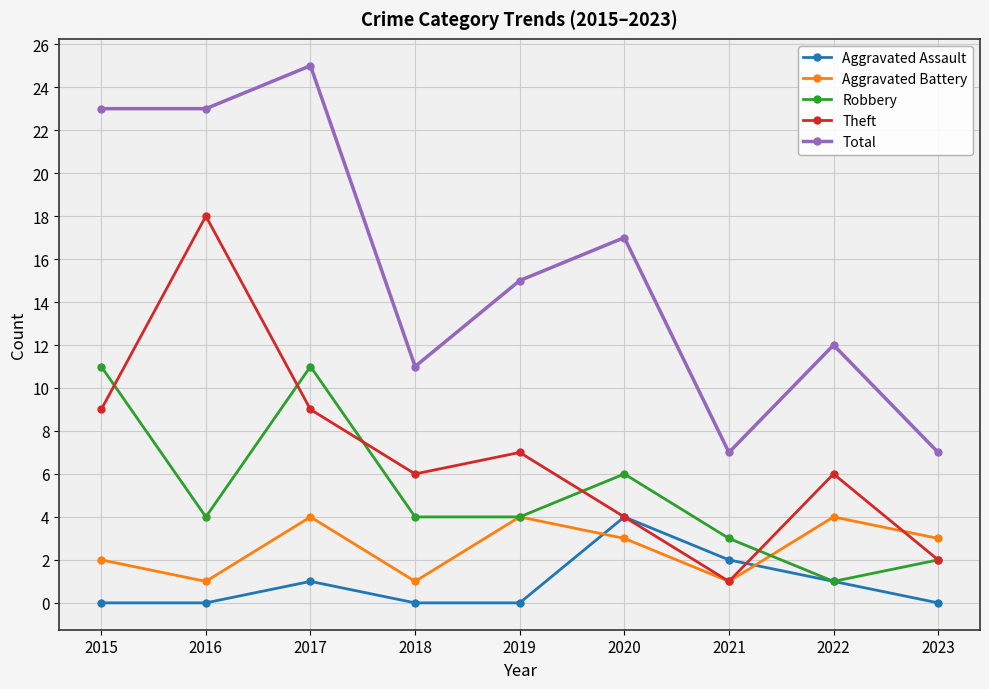

What is the maximum value shown in the chart?

25